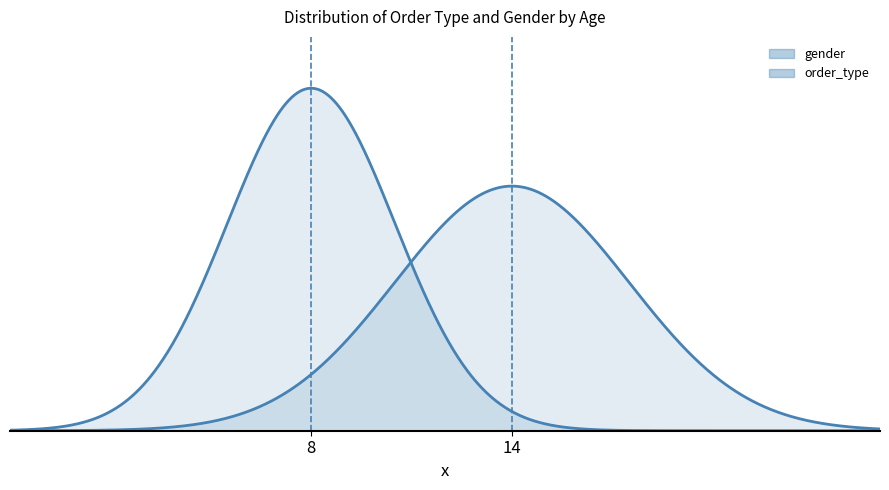

Does the chart have visible grid lines?

No